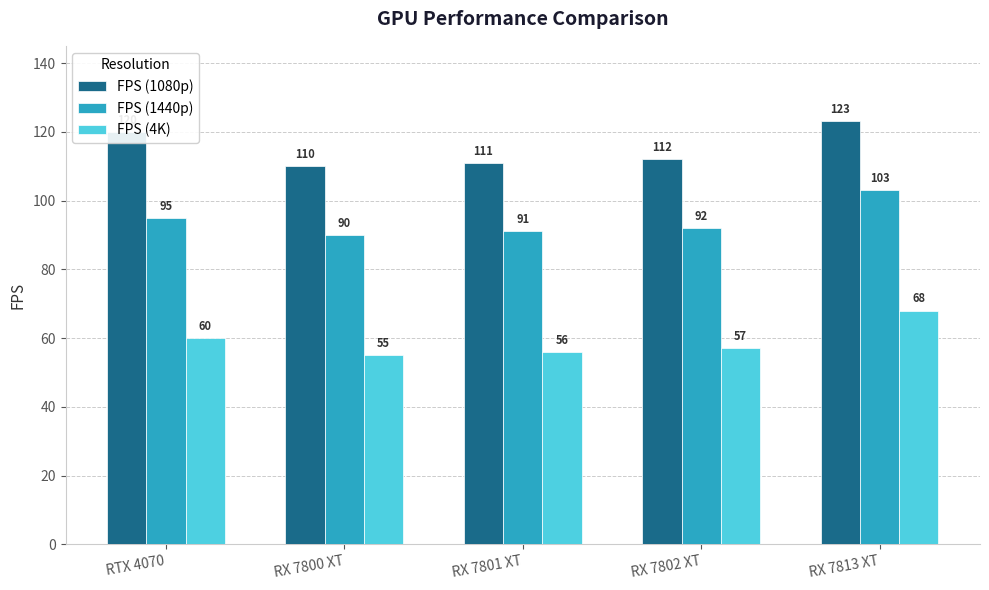

Does the chart contain stacked bars?

No